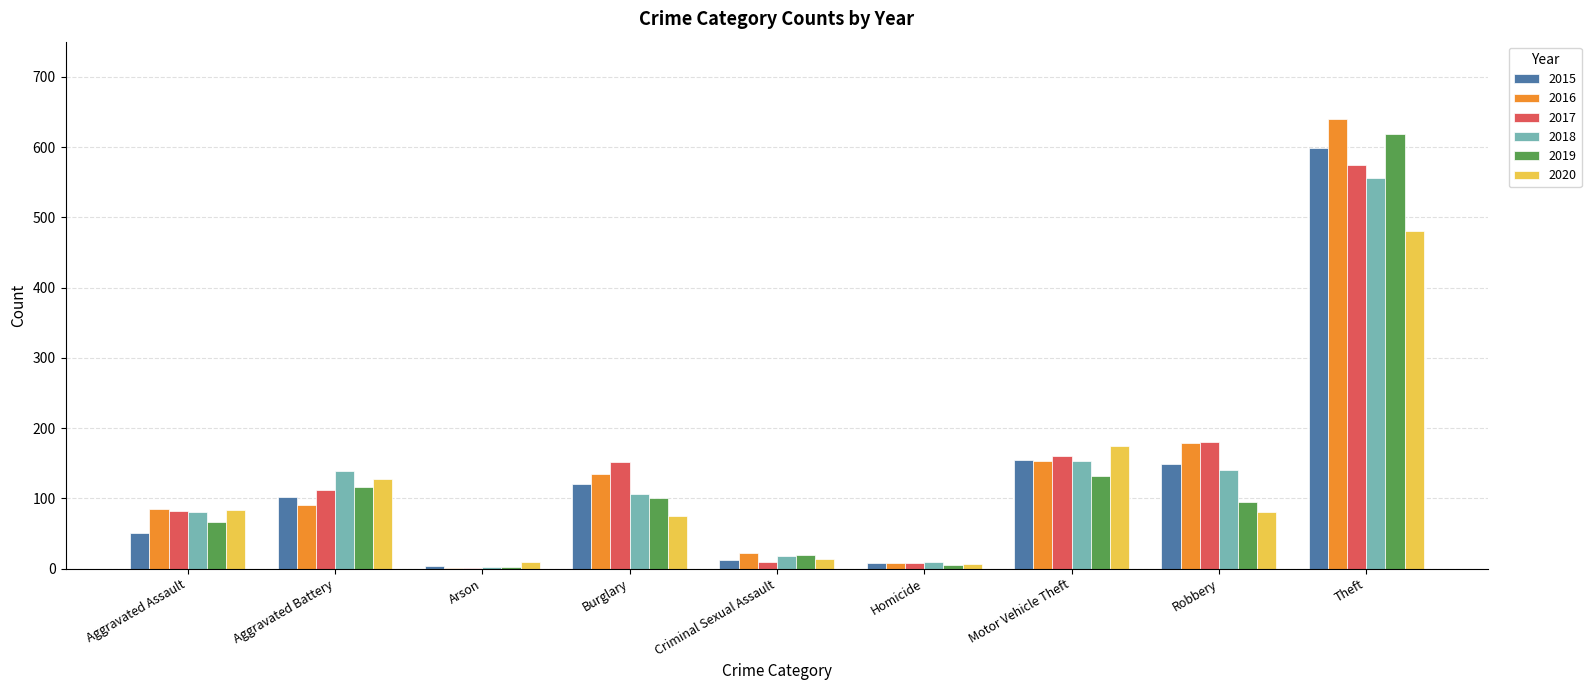

The value of 2018 at Motor Vehicle Theft is 272. True or false?

False